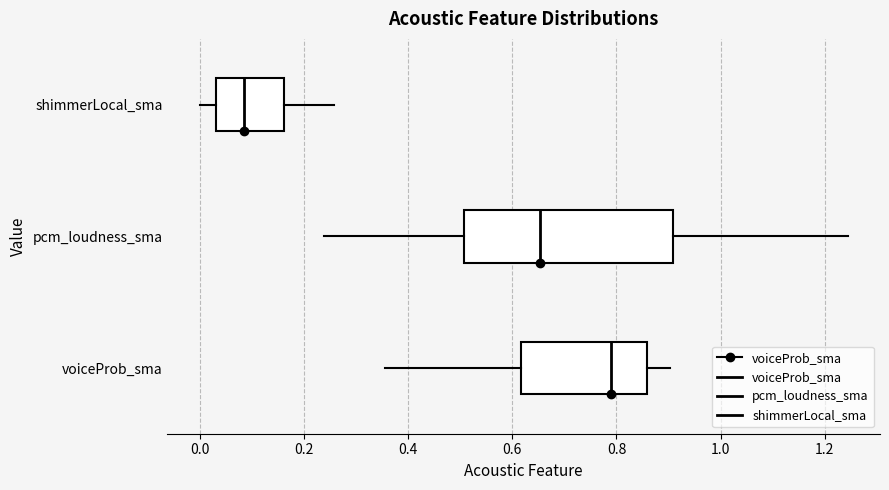

Which box is the widest, from its left edge to its right edge?

pcm_loudness_sma